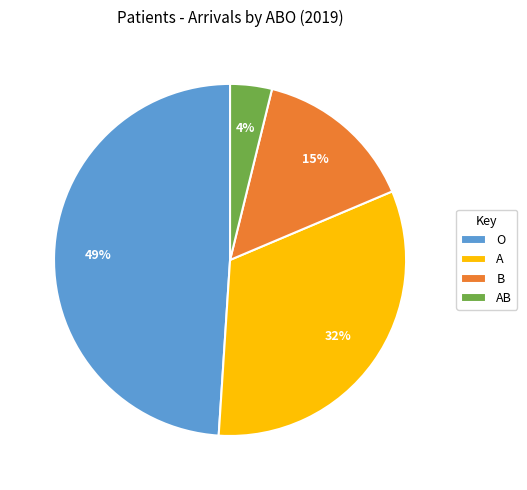

Does A account for over 50% of the chart?

No